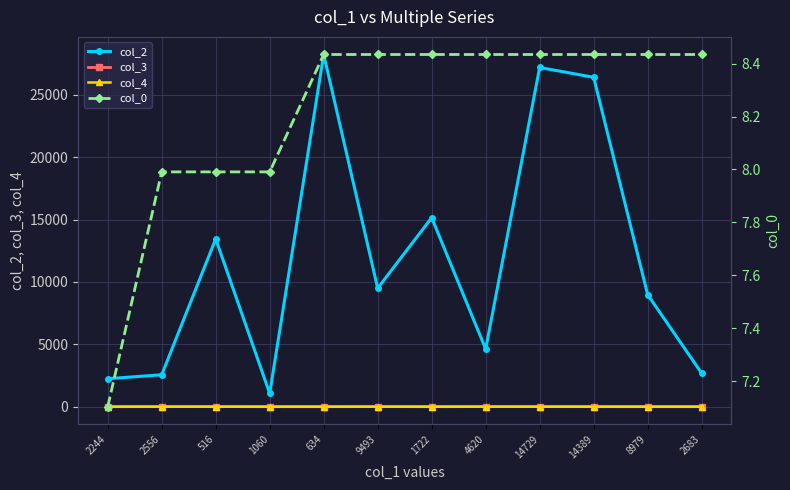

What position from the right is 516?

10